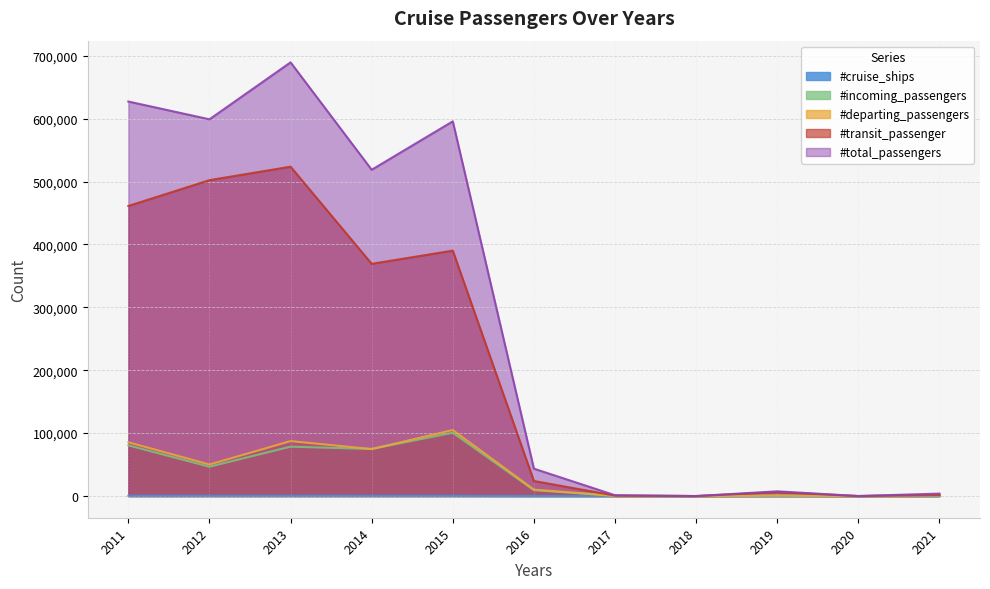

Is the value of #incoming_passengers at 2018 greater than the value of #transit_passenger at 2019?

No